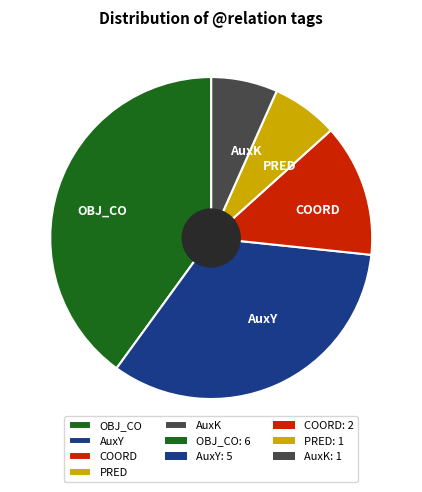

Is COORD the majority of the pie?

No